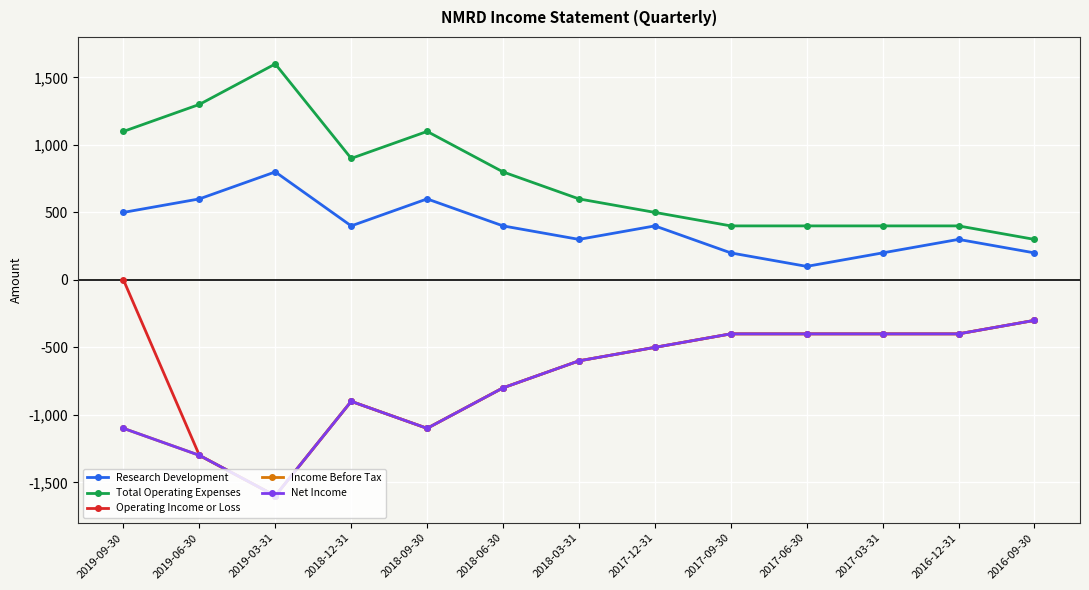

Does the chart have visible grid lines?

Yes